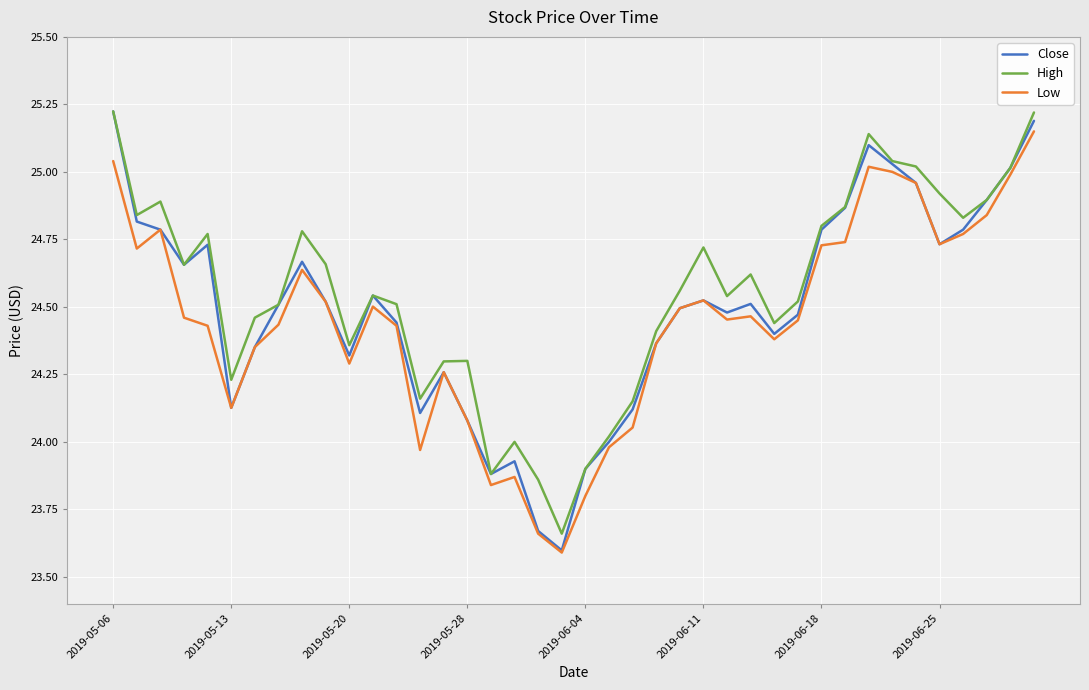

What is the smallest value displayed?

23.6